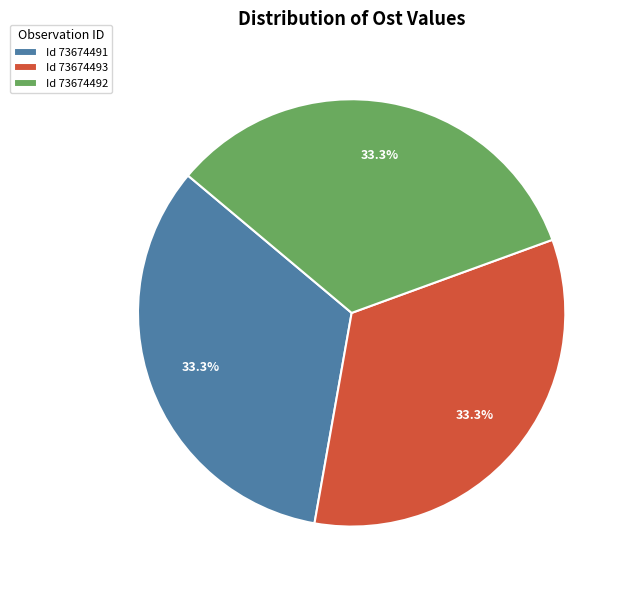

Do Id 73674491 and Id 73674493 together represent more than half of the pie?

Yes